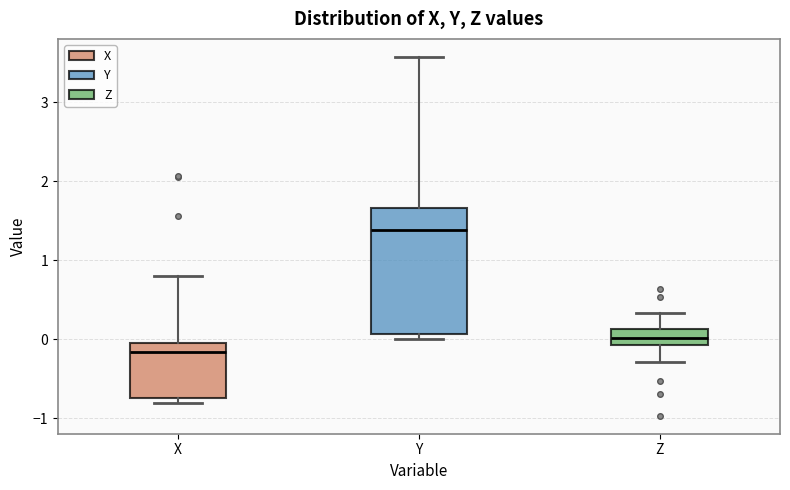

Comparing the boxes themselves (not the whiskers), which one is the tallest?

Y